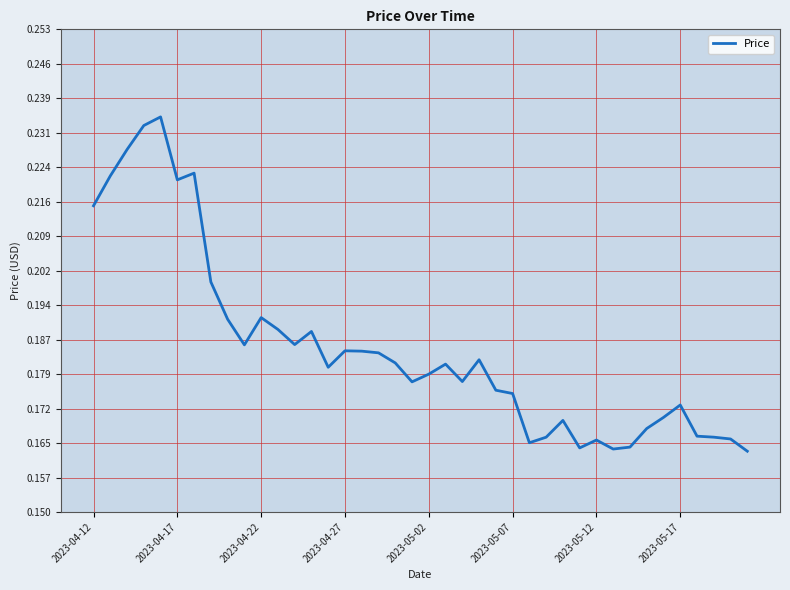

Does the chart display data point markers on the line(s)?

No